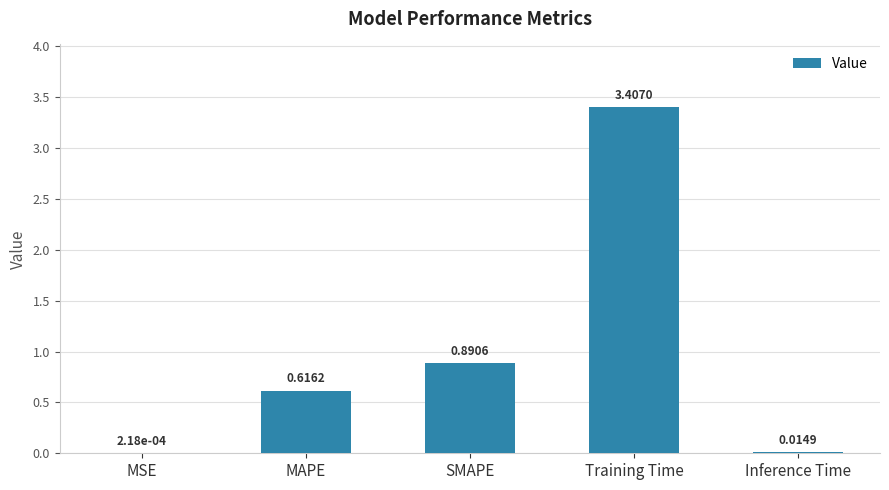

What is the sum of all values?

4.9